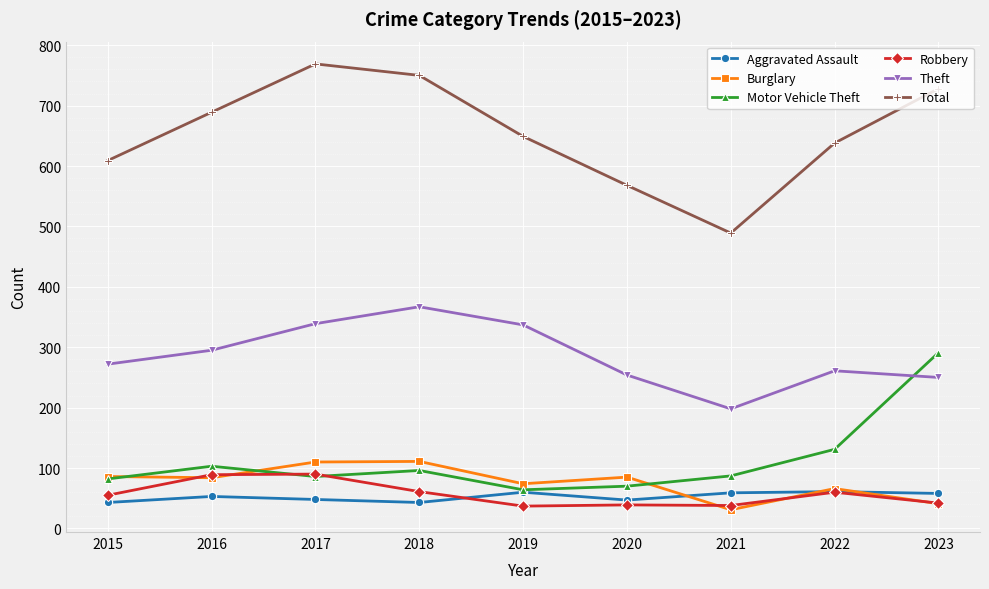

Is it true that Theft equals 367 at 2018?

True